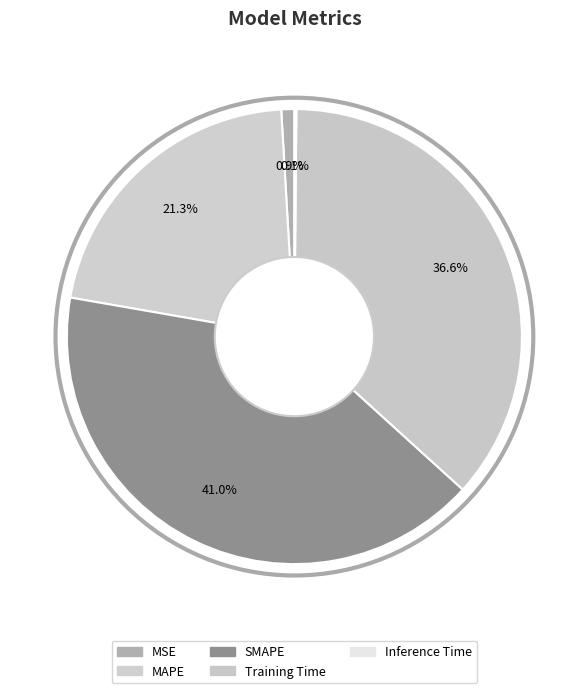

How many segments does this pie chart have?

5